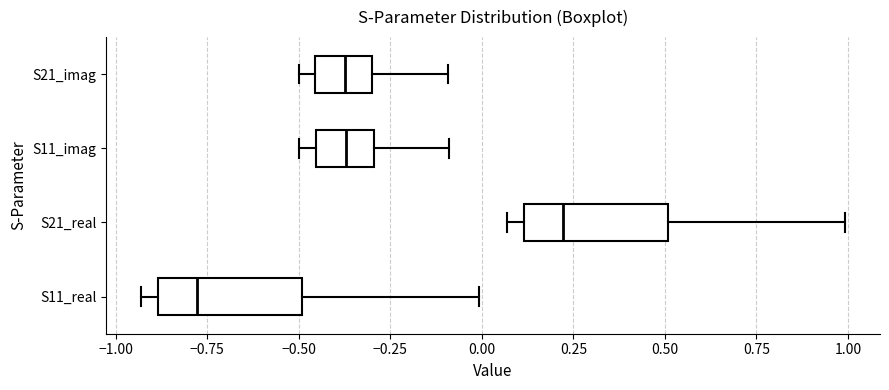

Reading bottom to top, read every box against the x-axis: the position of its median line, the range the box covers, and the ends of its whiskers. The values are not printed on the chart, so give them approximately, as read against the axis.

S11_real: median -0.80, box -0.90 to -0.50, whiskers -0.95 to 0.00
S21_real: median 0.20, box 0.10 to 0.50, whiskers 0.05 to 1.00
S11_imag: median -0.35, box -0.45 to -0.30, whiskers -0.50 to -0.10
S21_imag: median -0.35, box -0.45 to -0.30, whiskers -0.50 to -0.10